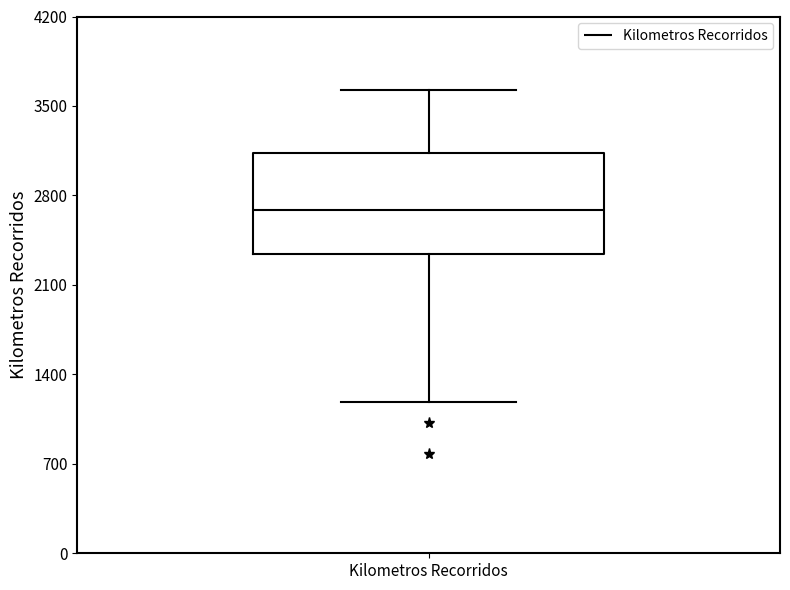

Read this box plot against the y-axis: the position of the median line, the range covered by the box, and the ends of both whiskers. The values are not printed on the chart, so give them approximately, as read against the axis.

median 2700, box 2300 to 3100, whiskers 1200 to 3600